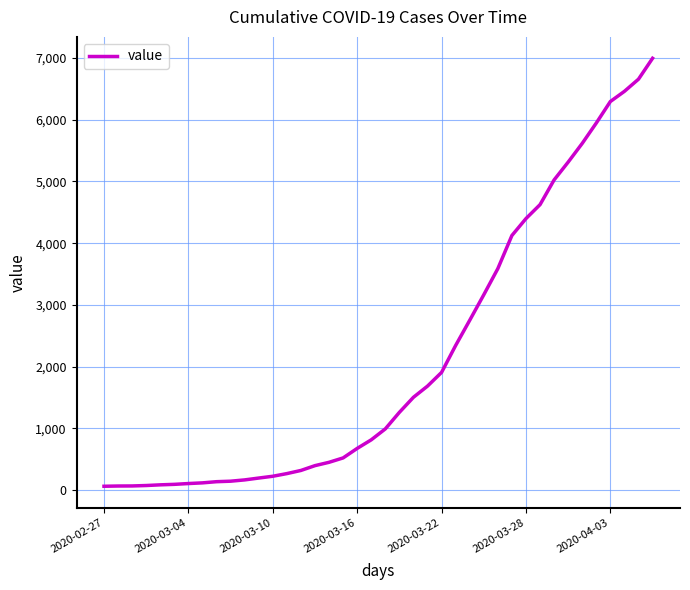

What is the difference between the maximum and minimum values?

6931